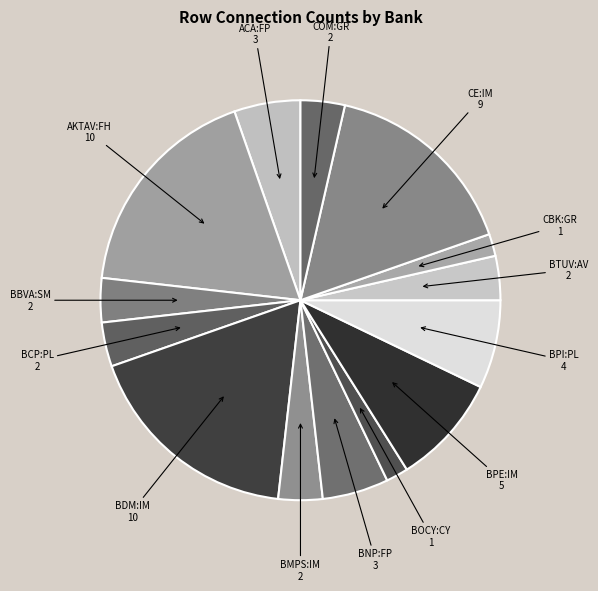

How many slices are in this pie chart?

14